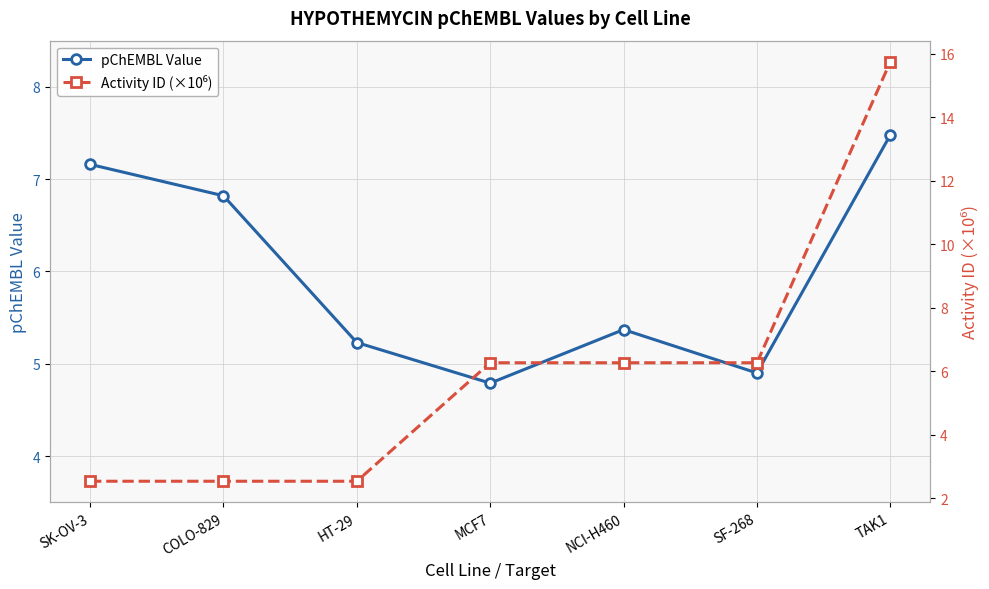

Count the number of categories in the chart.

7